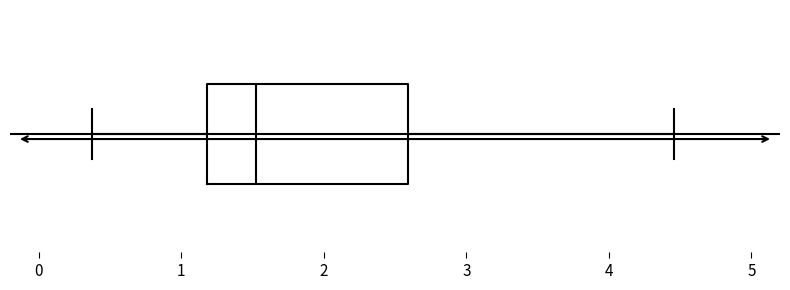

Where is the left edge of the box on the x-axis? The values are not printed on the chart, so give them approximately, as read against the axis.

1.2